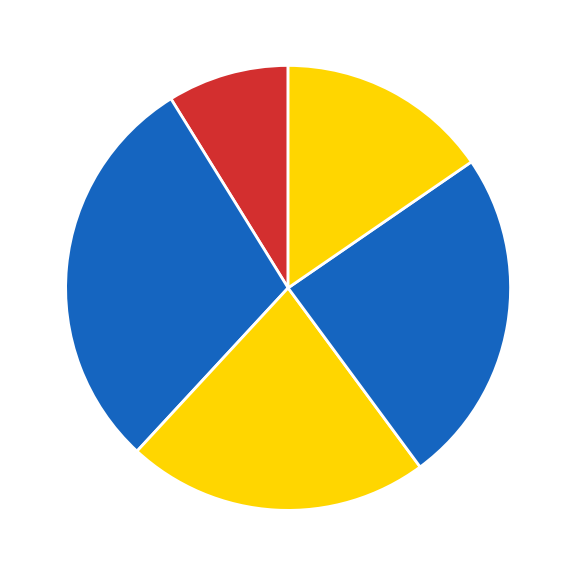

How many slices are in this pie chart?

5